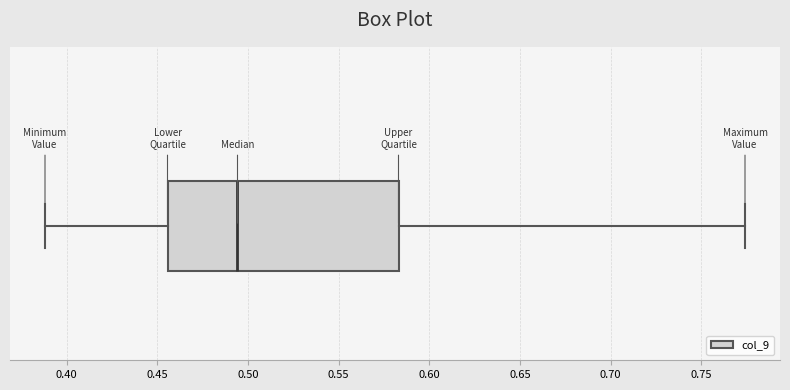

Where is the left edge of the box on the x-axis? The values are not printed on the chart, so give them approximately, as read against the axis.

0.455